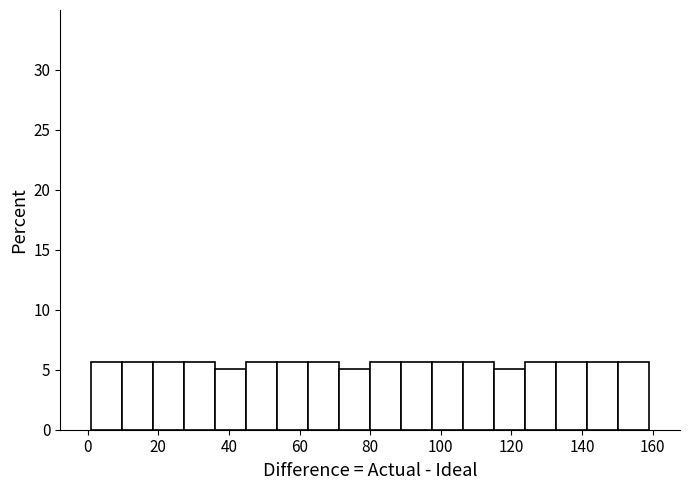

How tall is the bar that spans 44 to 54 on the x-axis? Neither the bar edges nor the heights are printed on the chart, so give them approximately, as read against the axes.

5.5